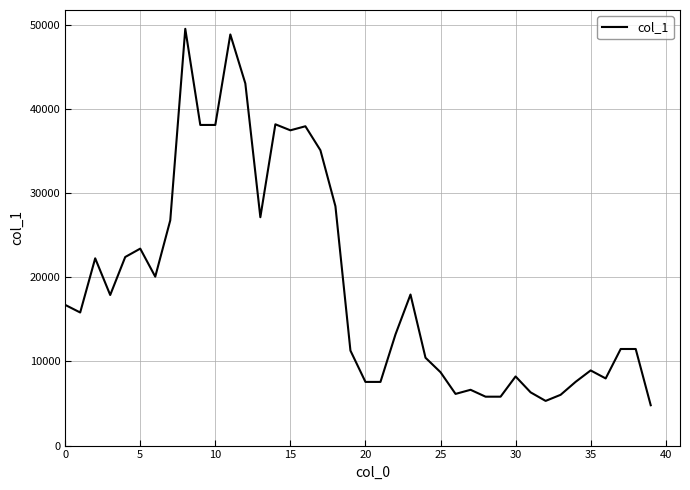

What is the greatest value displayed?

49556